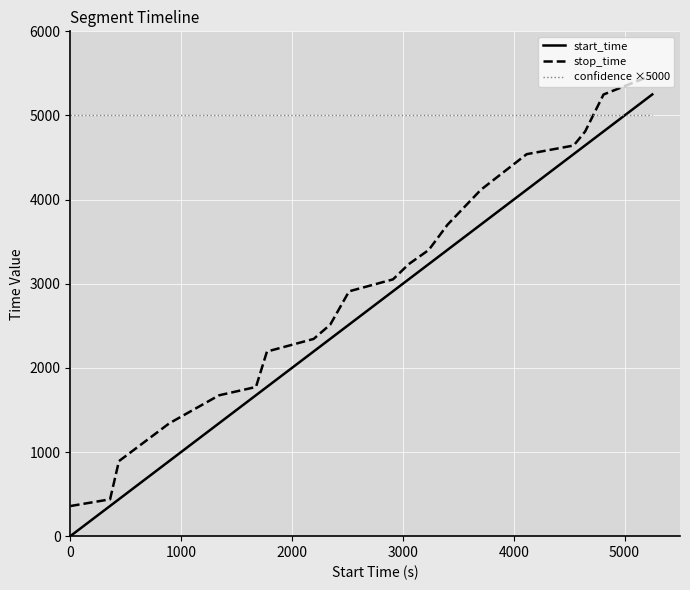

Which series has the largest total across all categories?

confidence ×5000